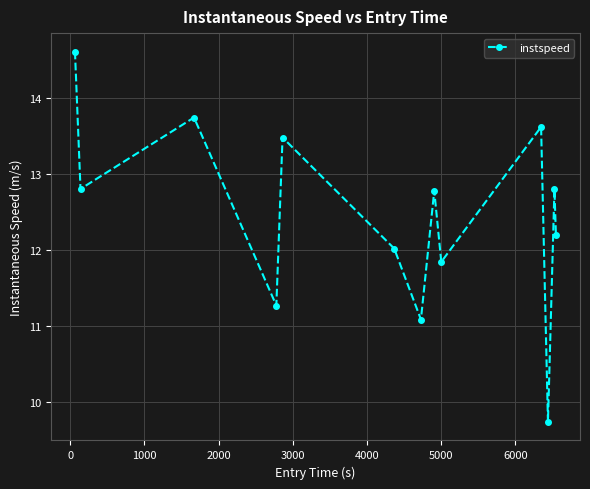

True or false: there are more than 0 points higher than both neighbors.

True